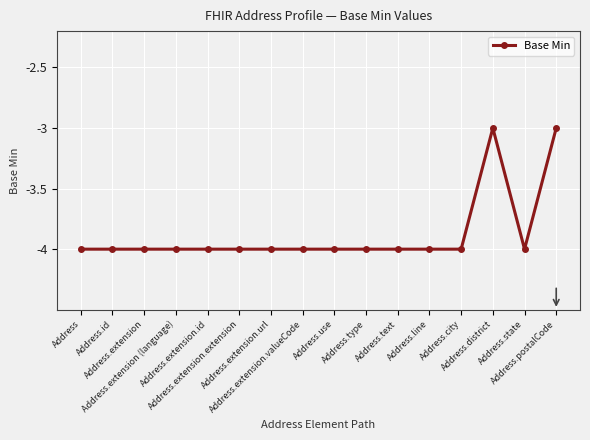

Does the chart have visible grid lines?

Yes